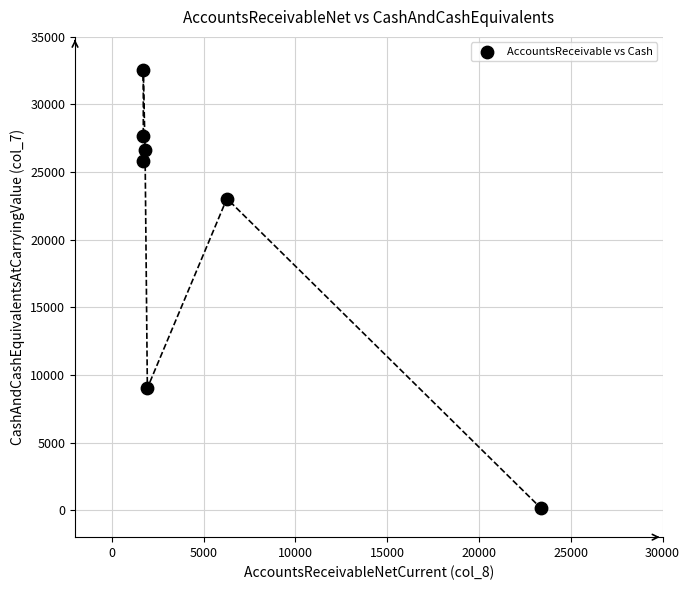

What Y value in the scatter plot is closest to 16342?

23041